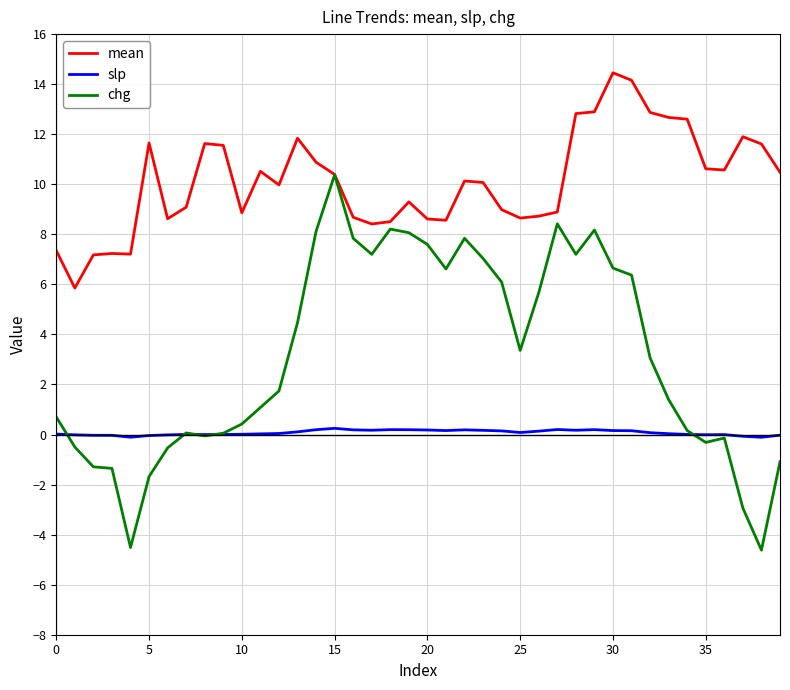

Rank the series by their maximum value, from lowest to highest.

slp, chg, mean